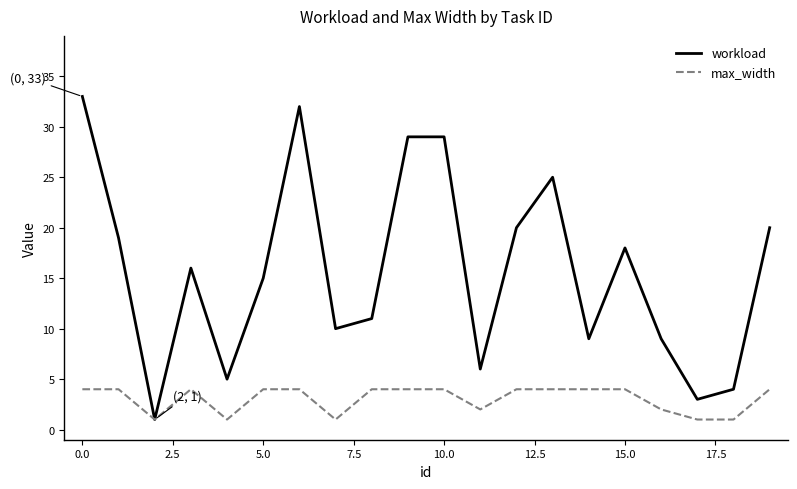

Rank the series by their maximum value, from lowest to highest.

max_width, workload